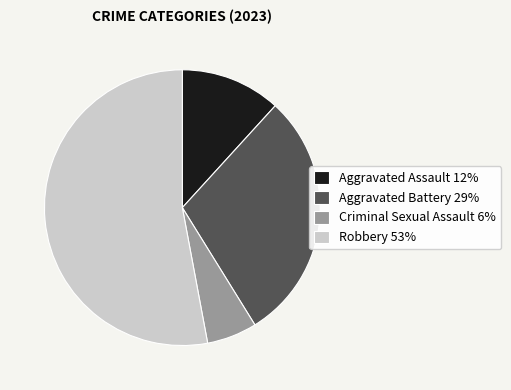

Does Robbery account for over 50% of the chart?

Yes